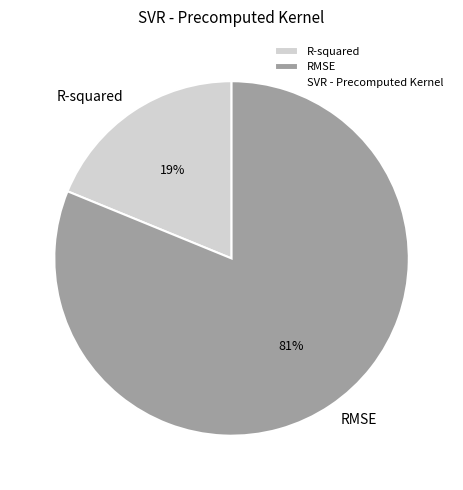

How many slices are in this pie chart?

2